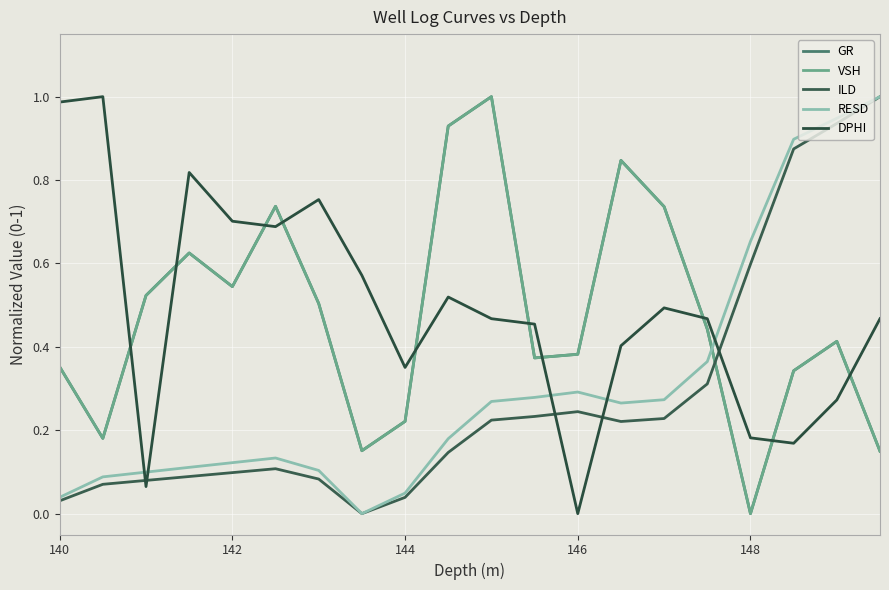

Is this an area chart (filled region under the line)?

No